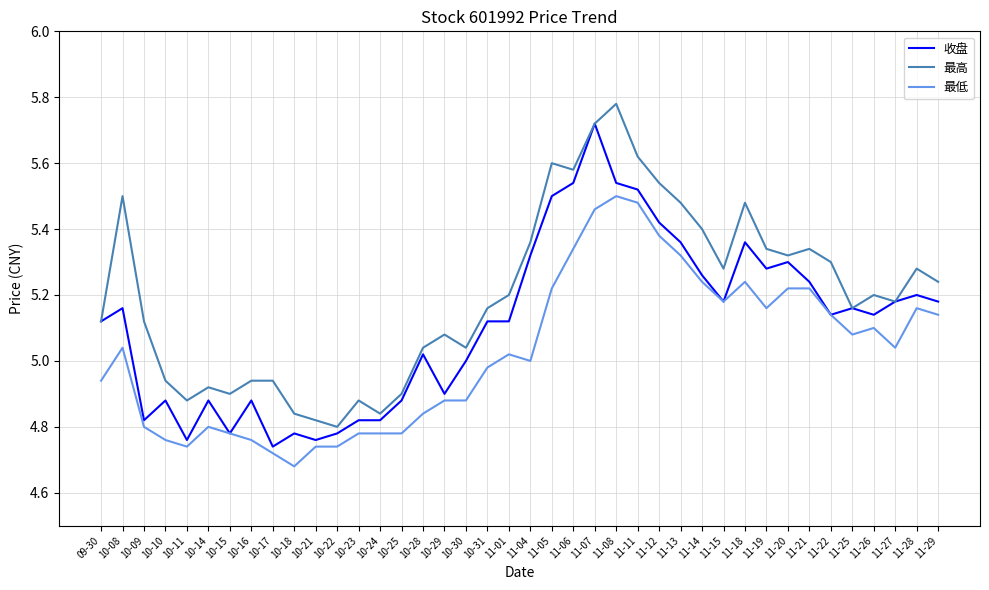

Rank the series at 10-29 from highest to lowest value.

最高, 收盘, 最低